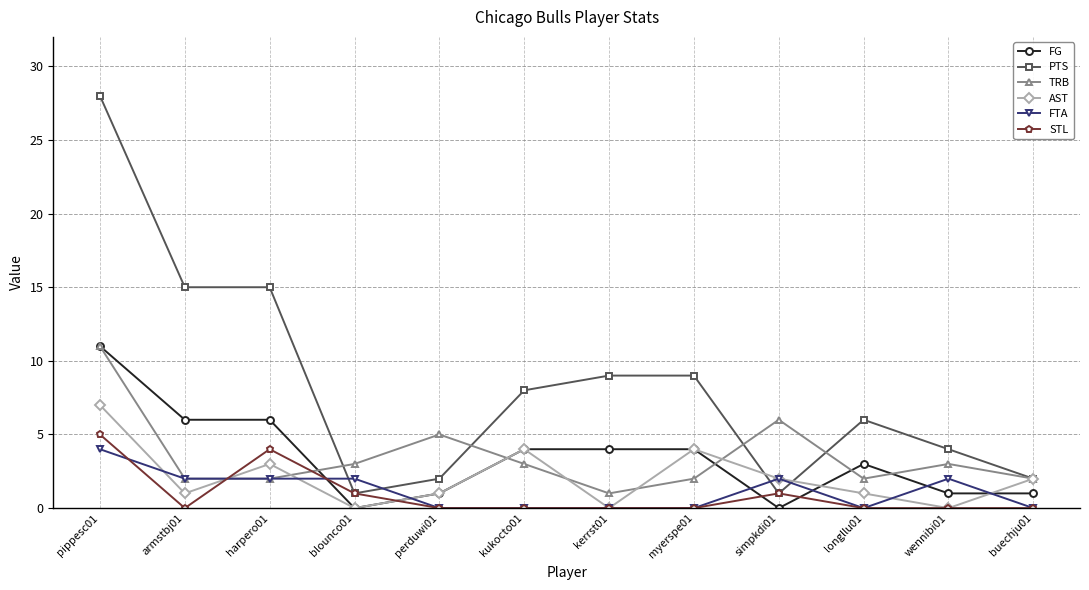

Reading left to right, what are all the values shown in this chart?

FG: 11	6	6	0	1	4	4	4	0	3	1	1
PTS: 28	15	15	1	2	8	9	9	1	6	4	2
TRB: 11	2	2	3	5	3	1	2	6	2	3	2
AST: 7	1	3	0	1	4	0	4	2	1	0	2
FTA: 4	2	2	2	0	0	0	0	2	0	2	0
STL: 5	0	4	1	0	0	0	0	1	0	0	0